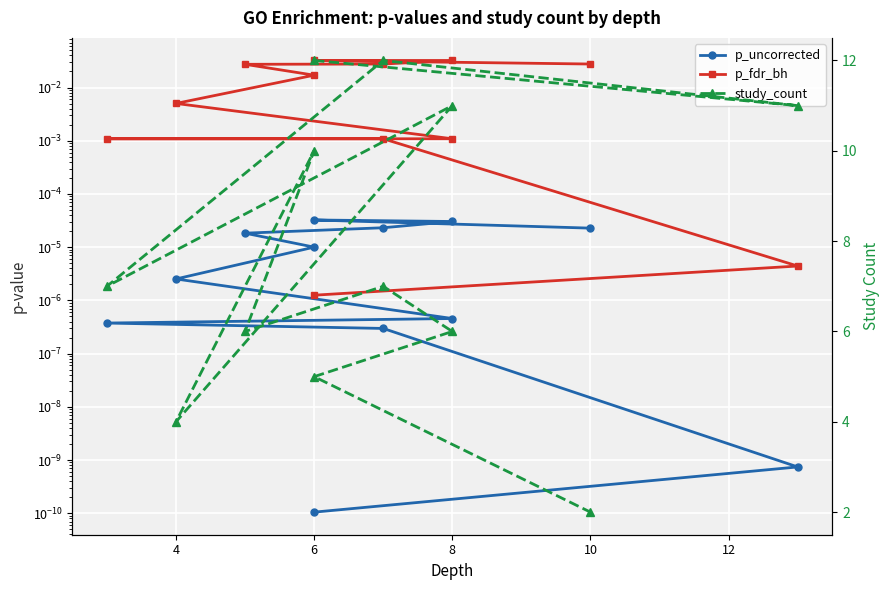

What is the total value across all series at 6?

12.0